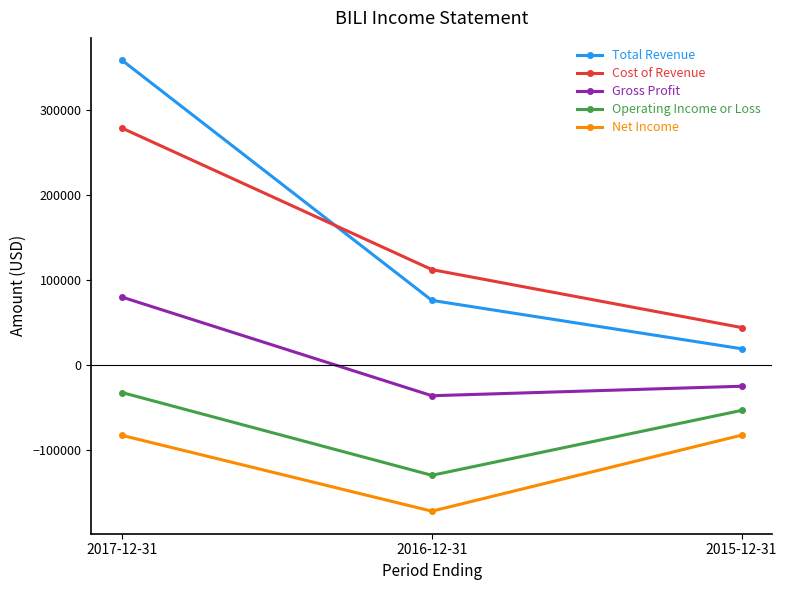

How many lines are shown in the chart?

5